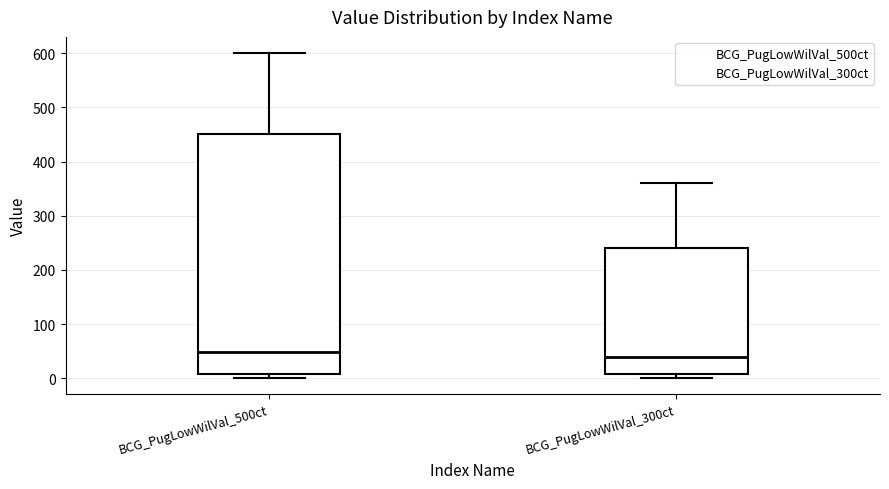

Reading left to right, read every box against the y-axis: the position of its median line, the range the box covers, and the ends of its whiskers. The values are not printed on the chart, so give them approximately, as read against the axis.

BCG_PugLowWilVal_500ct: median 50, box 10 to 450, whiskers 0 to 600
BCG_PugLowWilVal_300ct: median 40, box 10 to 240, whiskers 0 to 360